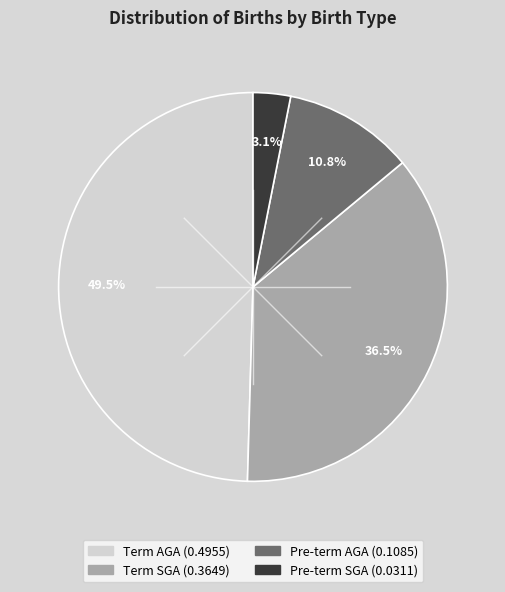

To the nearest percent, what percentage of the pie is Pre-term SGA?

3%